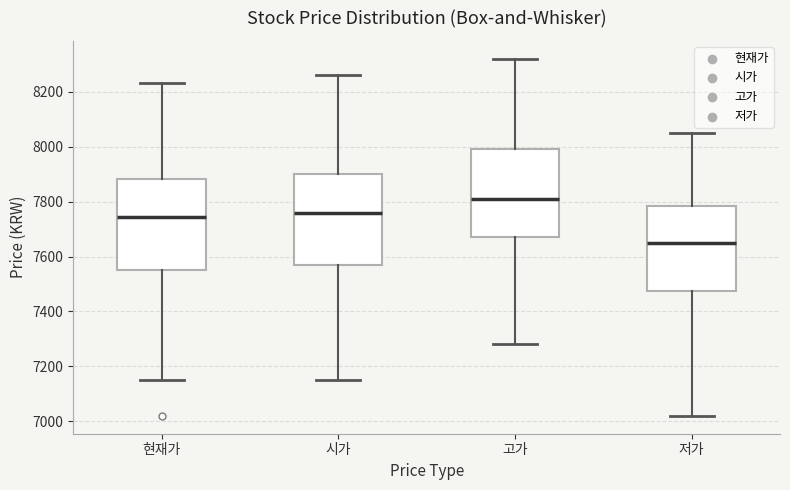

Reading left to right, transcribe this box plot: for each box, give where its median line is, the range the box spans, and where its two whiskers end, as read against the y-axis. The values are not printed on the chart, so give them approximately, as read against the axis.

현재가: median 7740, box 7560 to 7880, whiskers 7160 to 8240
시가: median 7760, box 7560 to 7900, whiskers 7160 to 8260
고가: median 7820, box 7680 to 8000, whiskers 7280 to 8320
저가: median 7660, box 7480 to 7780, whiskers 7020 to 8060